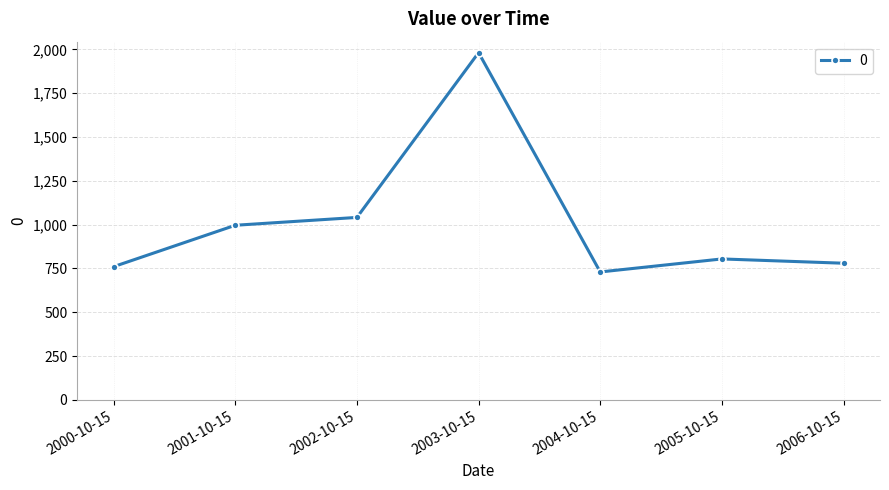

Which label corresponds to the smallest value in the chart?

2004-10-15